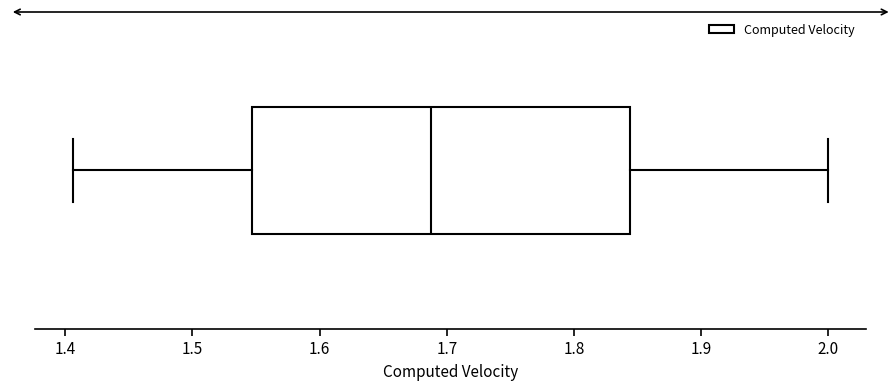

Transcribe this box plot: give where the median line is, the range the box spans, and where the two whiskers end, as read against the x-axis. The values are not printed on the chart, so give them approximately, as read against the axis.

median 1.69, box 1.55 to 1.84, whiskers 1.41 to 2.00